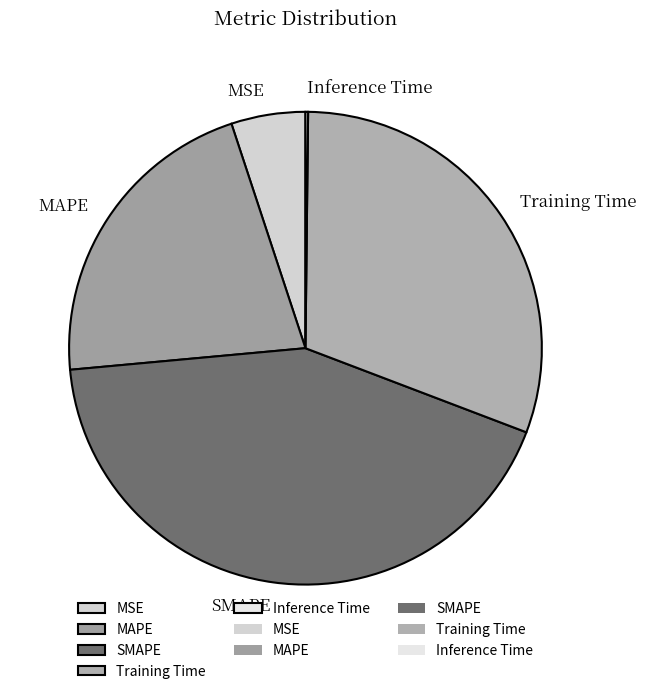

Which category has the biggest portion of the pie?

SMAPE